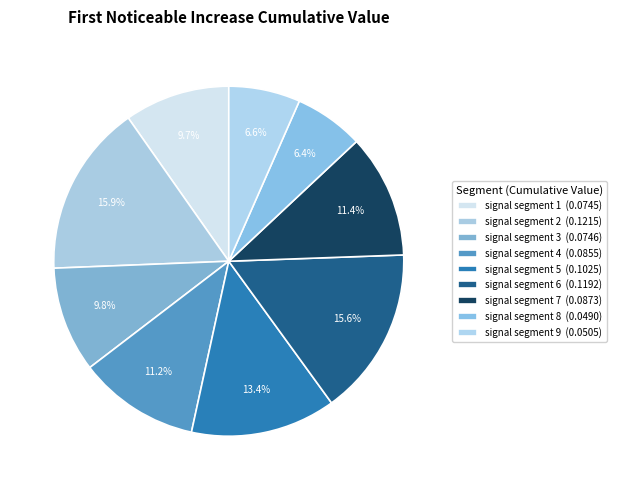

Count the number of slices in the pie.

9